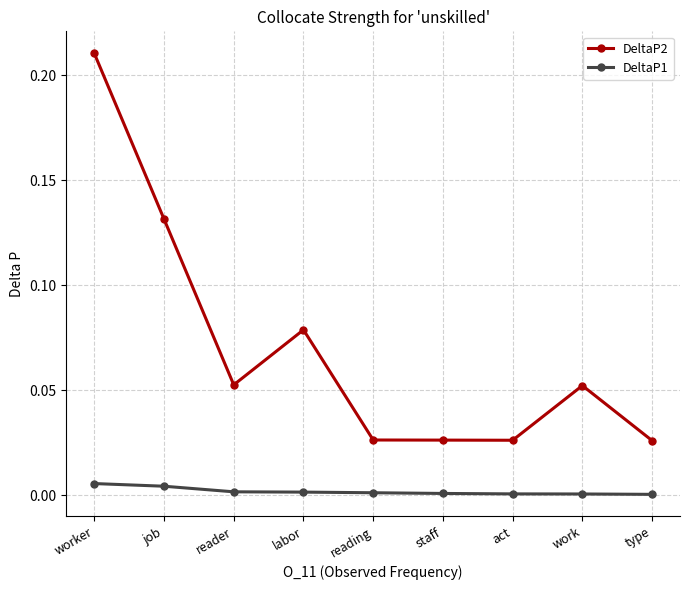

Which series has the largest total across all categories?

DeltaP2